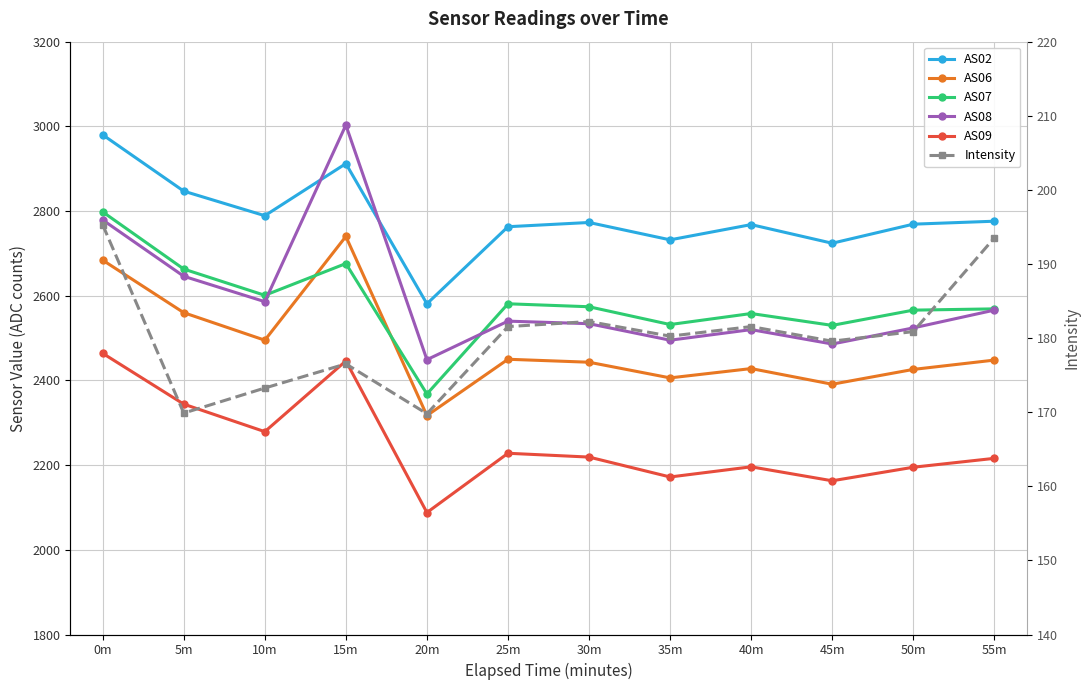

Between 25m and 40m, which series saw the biggest shift?

AS09